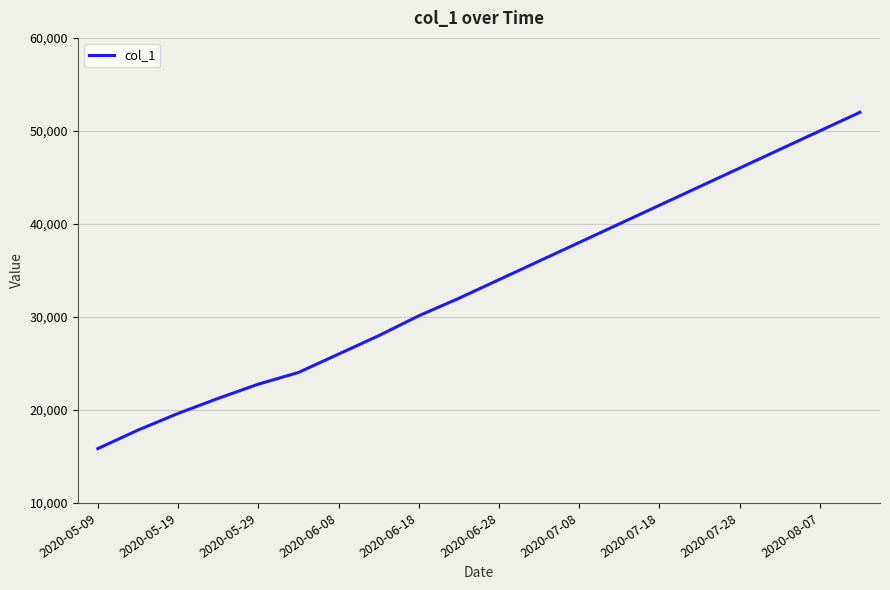

What is the difference between the maximum and minimum values?

36157.4